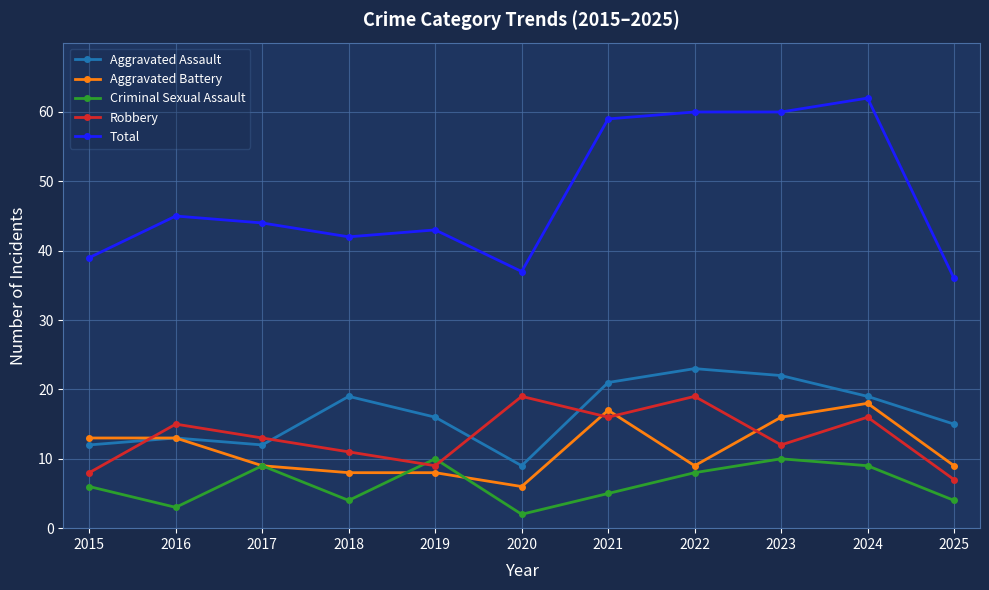

What is the value of the Aggravated Battery point at the 5th from the left?

8